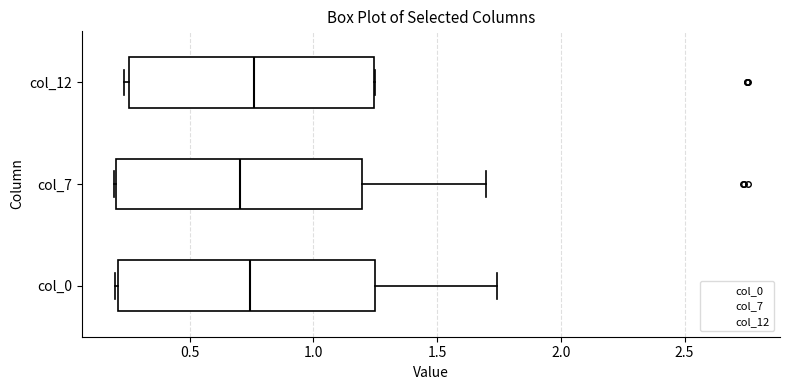

Where is the left edge of the box for col_12 on the x-axis? The values are not printed on the chart, so give them approximately, as read against the axis.

0.25